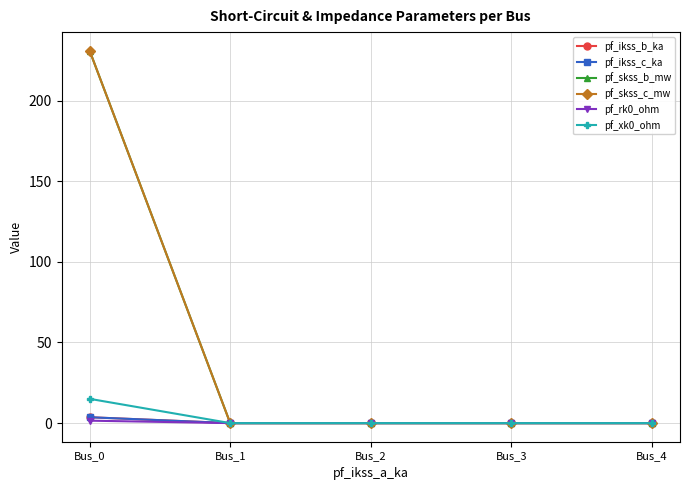

What is the spread (max minus min) of values at Bus_0?

229.4